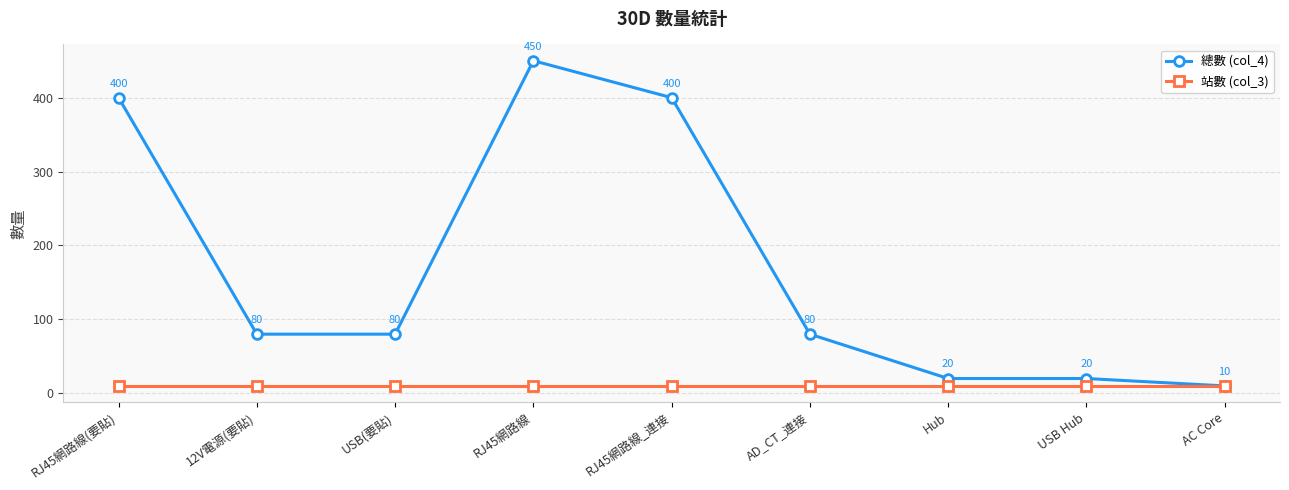

What is the difference between the highest and lowest values at RJ45網路線?

440